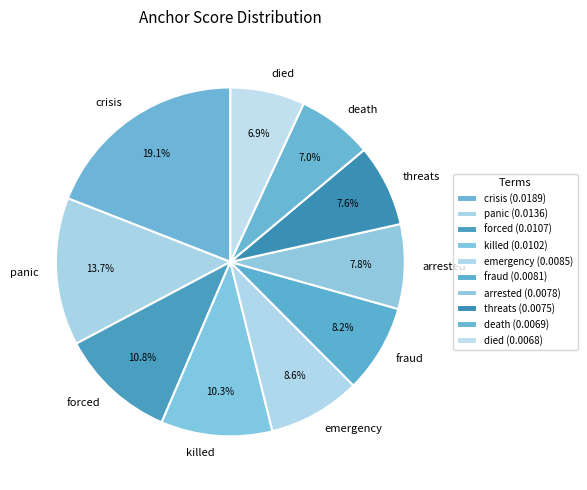

The threats slice represents 8% of the pie. True or false?

True